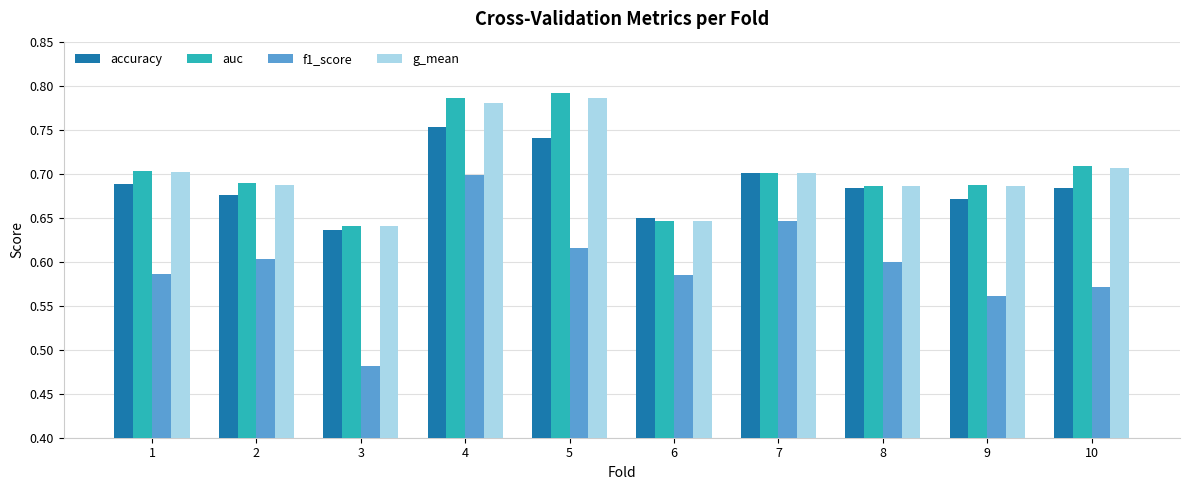

Is it true that accuracy equals 1.1 at 3?

False